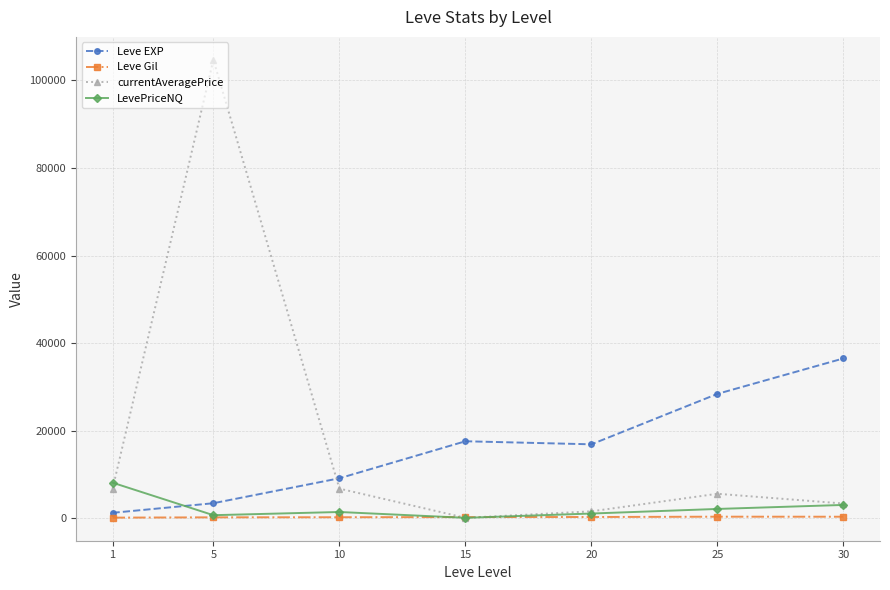

Is it true that LevePriceNQ equals 8100.0 at 1?

True